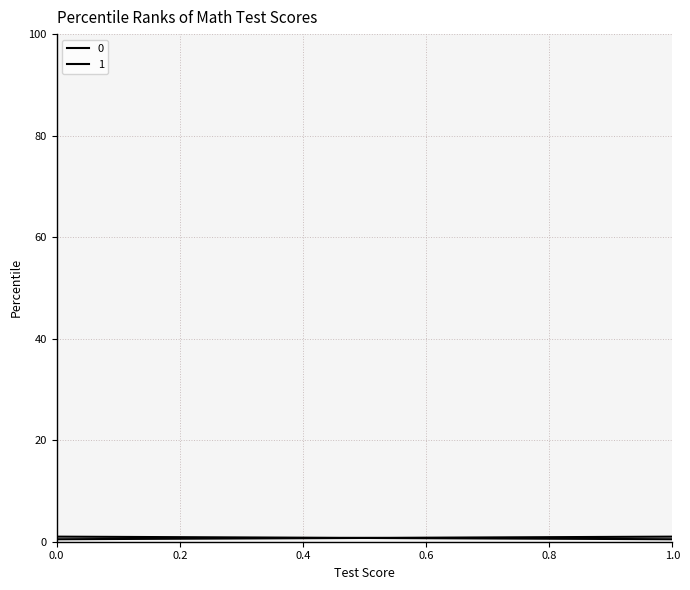

Is this an area chart (filled region under the line)?

No